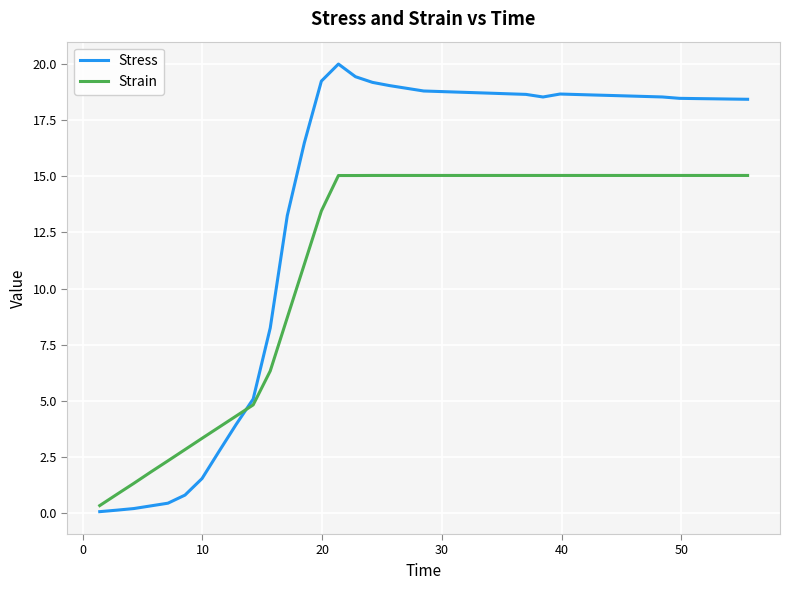

True or false: Stress has more than 1 points higher than both neighbors.

True